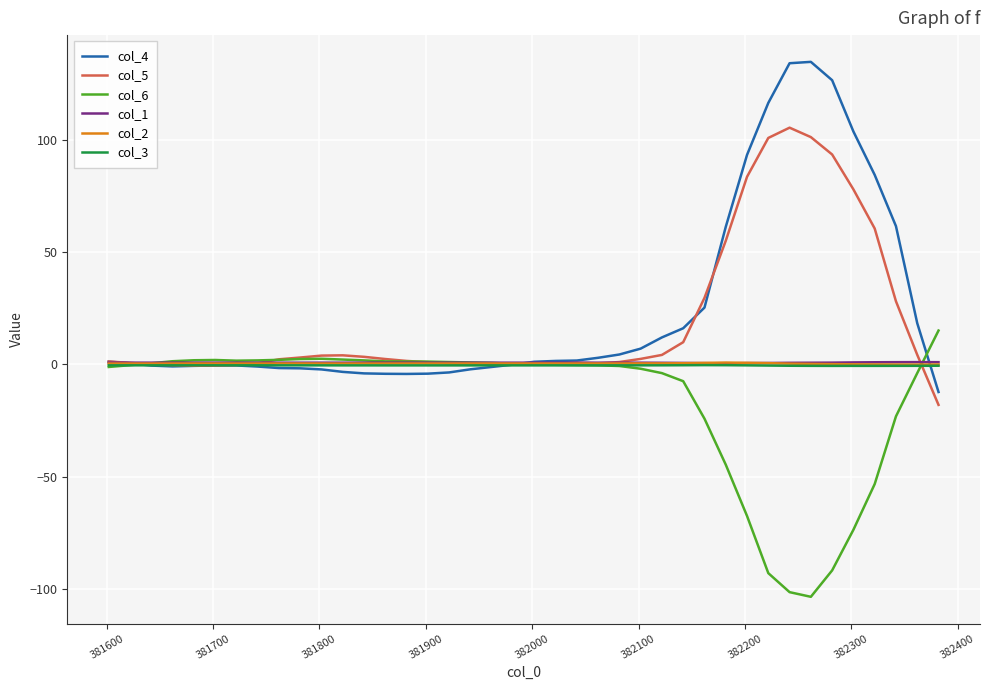

What is the highest value of the col_6 series?

15.1